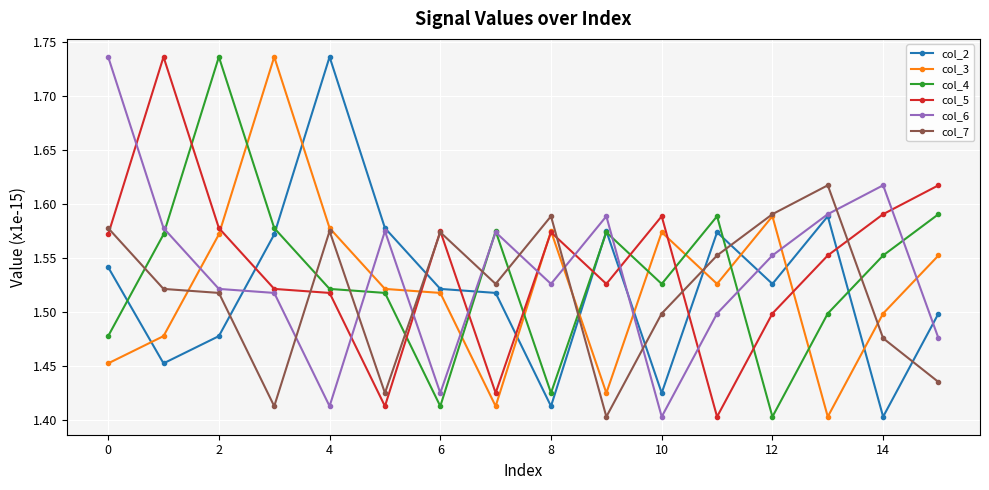

True or false: col_6 has more than 0 points higher than both neighbors.

True